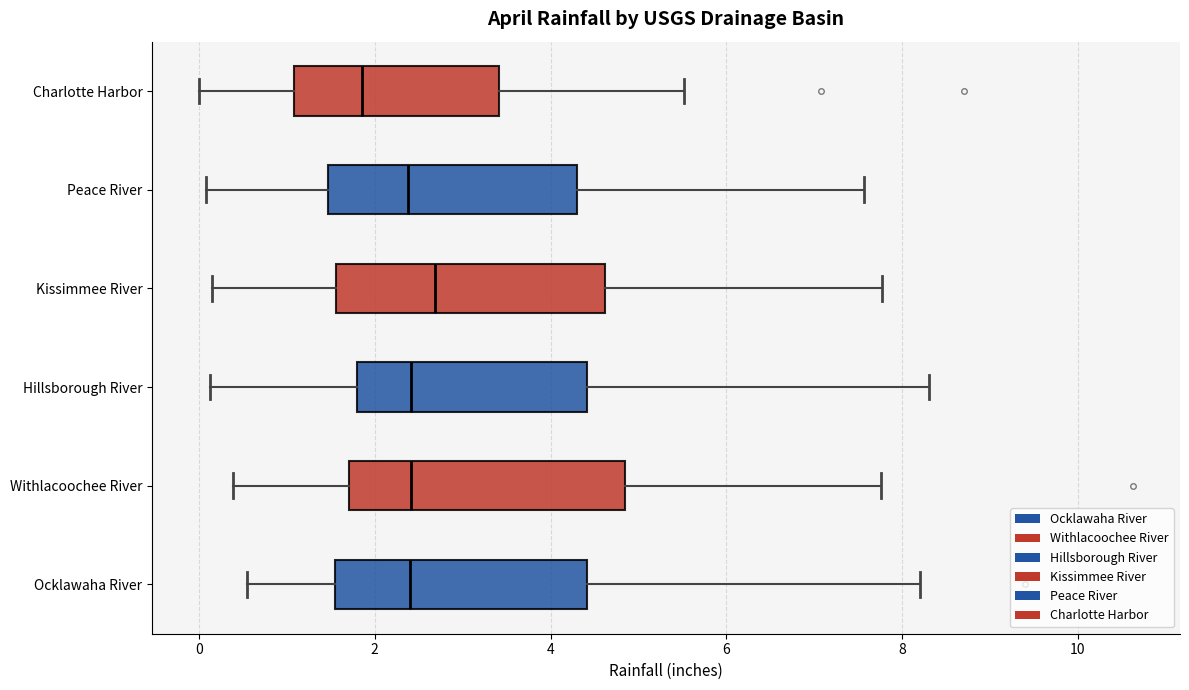

Which box has the furthest to the left median line?

Charlotte Harbor